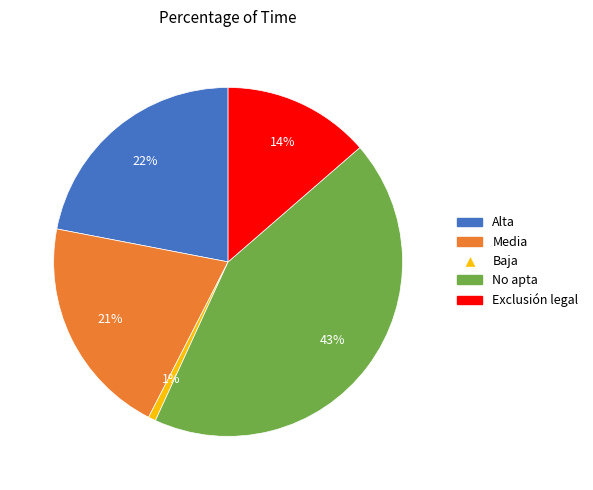

To the nearest percent, what percentage of the pie is Baja?

1%